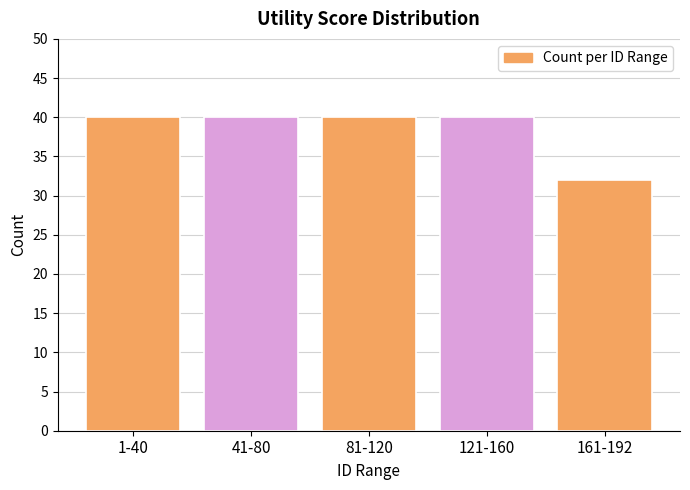

Reading right to left, transcribe all the data shown in this chart.

161-192=32	121-160=40	81-120=40	41-80=40	1-40=40